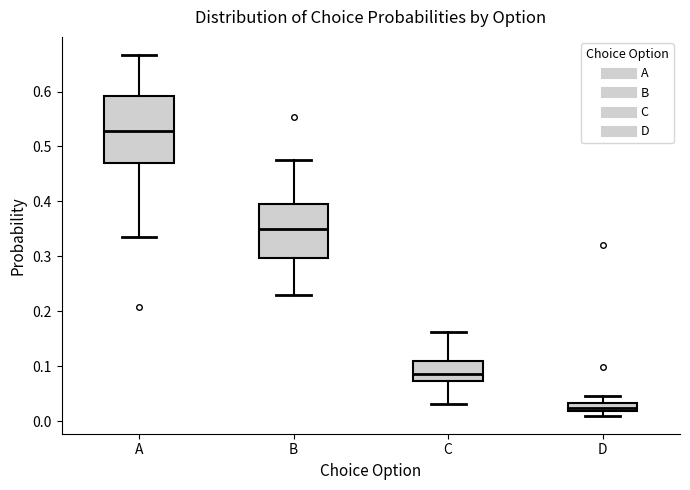

Where is the lower edge of the box for A on the y-axis? The values are not printed on the chart, so give them approximately, as read against the axis.

0.47